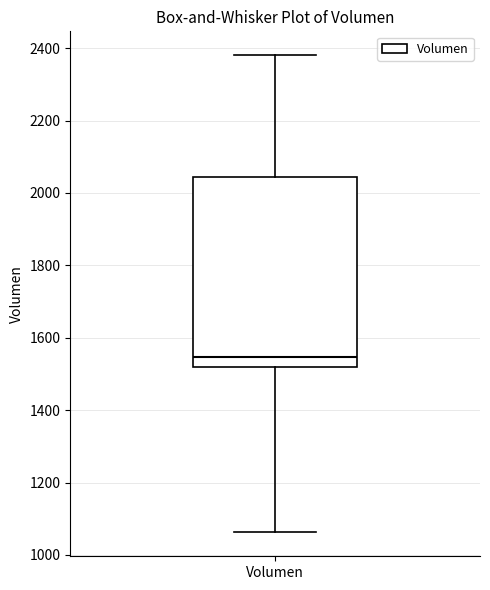

Transcribe this box plot: give where the median line is, the range the box spans, and where the two whiskers end, as read against the y-axis. The values are not printed on the chart, so give them approximately, as read against the axis.

median 1540, box 1520 to 2040, whiskers 1060 to 2380